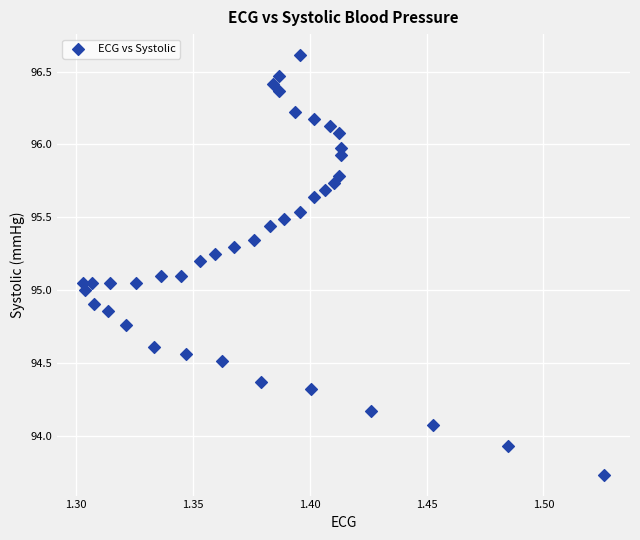

What is the range of Y values (max minus min)?

2.9